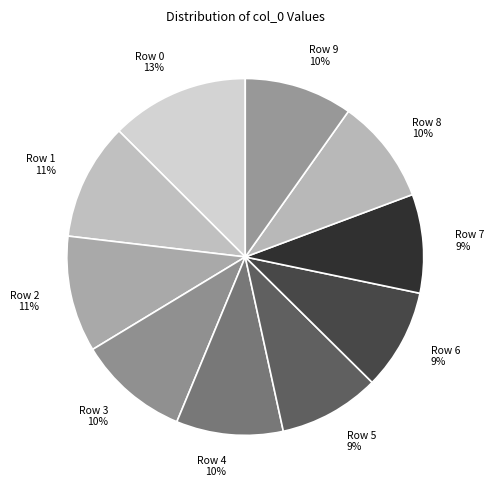

To the nearest percent, what is the average slice percentage?

10%